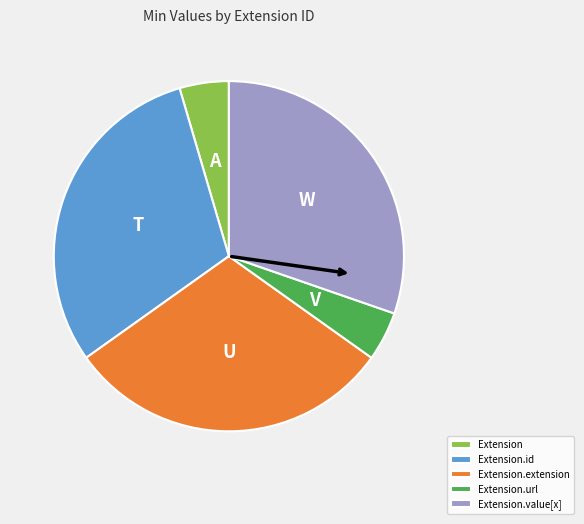

Is the sum of Extension.url and Extension greater than half?

No